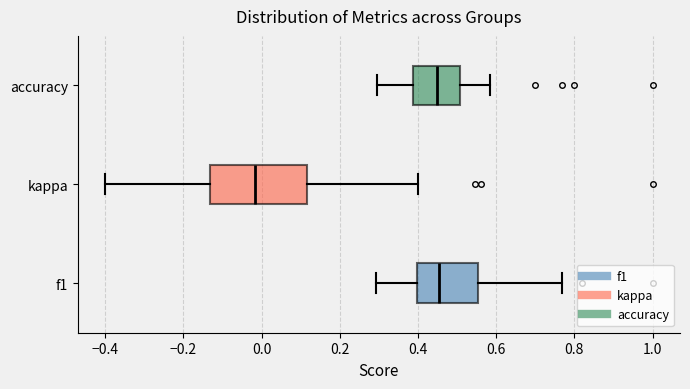

Where does the right whisker of the box for f1 end on the x-axis? The values are not printed on the chart, so give them approximately, as read against the axis.

0.76